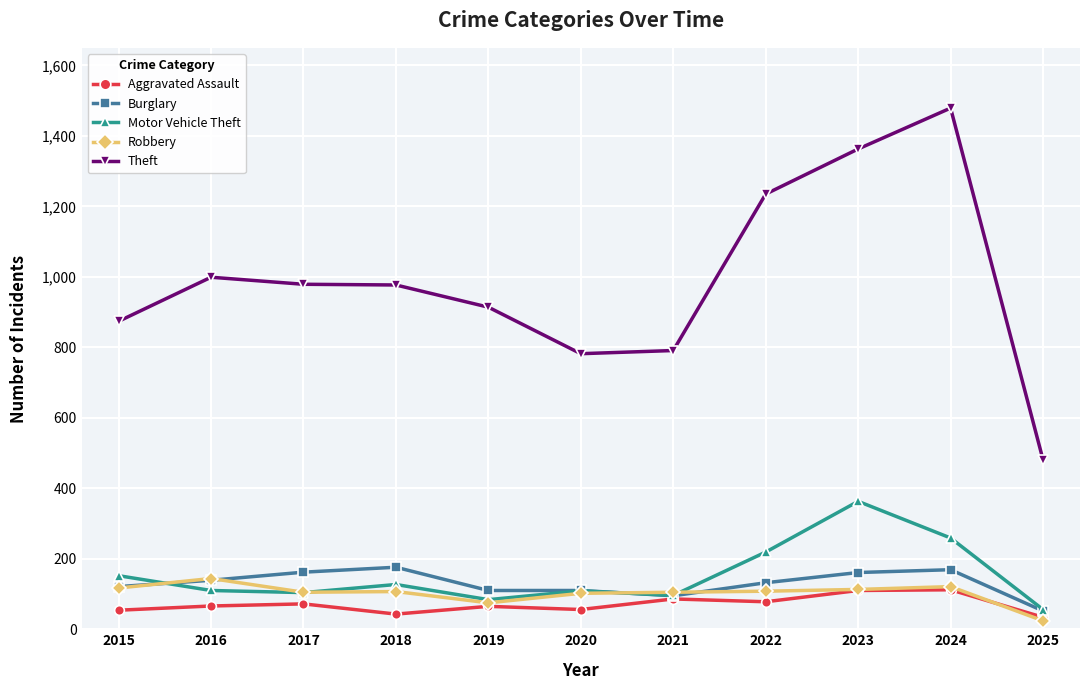

The Robbery series shows 117 at 2015. True or false?

True